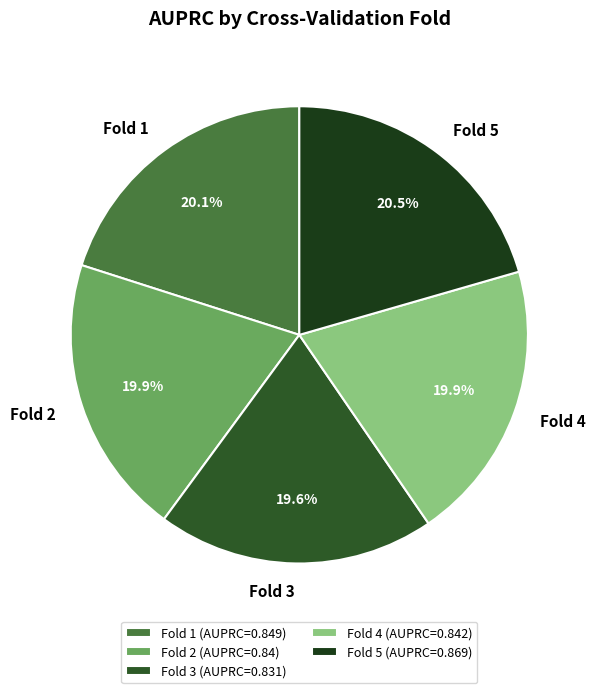

True or false: Fold 5 accounts for 21% of the total.

True